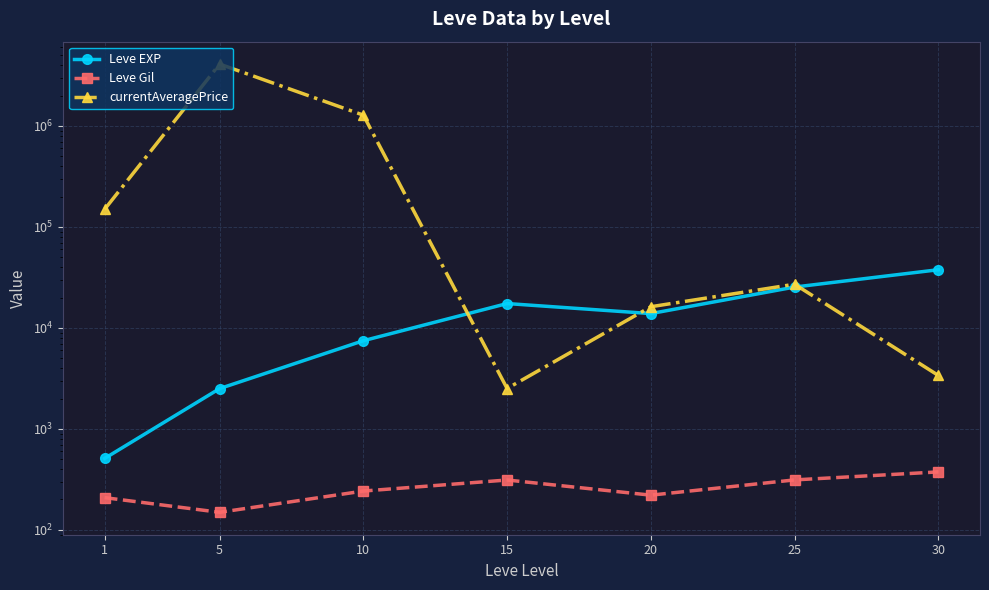

Reading right to left, what are all the values shown in this chart?

Leve EXP: 30=37715.0	25=25410.0	20=13876.7	15=17445.0	10=7475.0	5=2508.3	1=510.2
Leve Gil: 30=375.2	25=312.7	20=220.8	15=312.0	10=242.5	5=149.3	1=208.7
currentAveragePrice: 30=3386.7	25=27100.3	20=16224.0	15=2513.6	10=1280942.7	5=4104069.9	1=149557.4